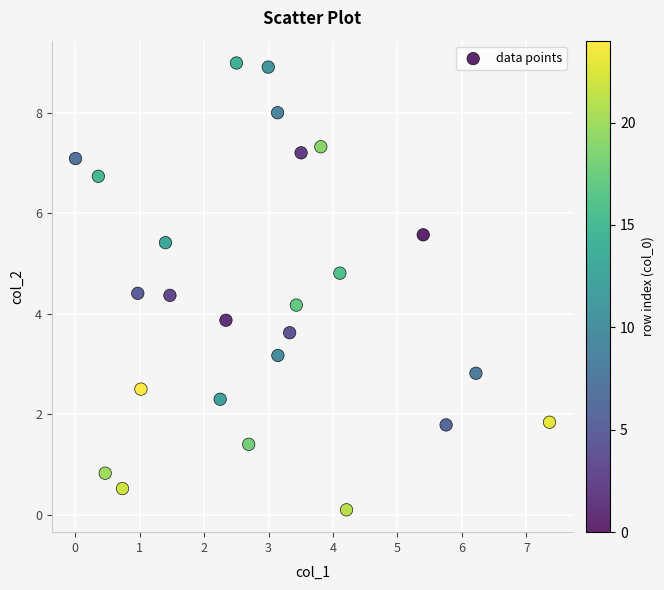

What is the range of Y values (max minus min)?

8.9